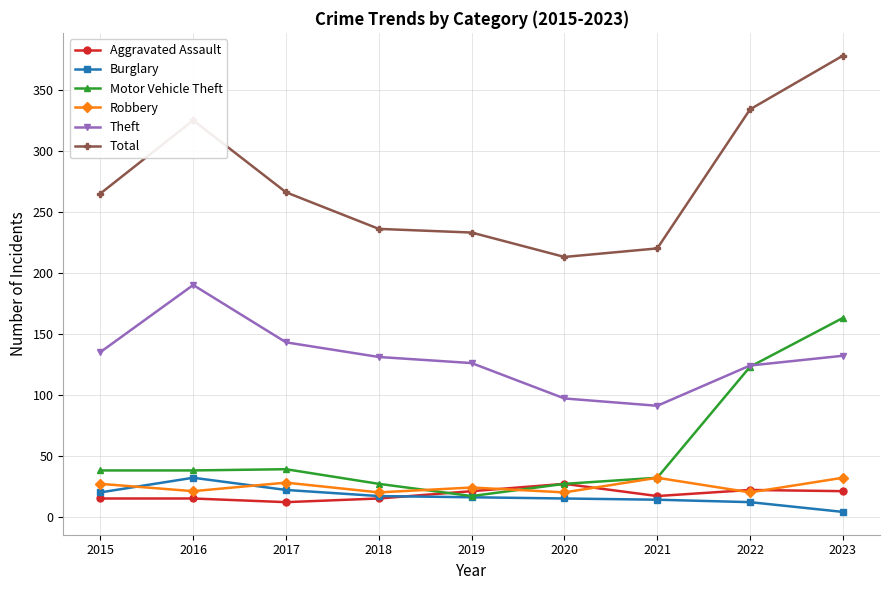

At which label does Motor Vehicle Theft reach its minimum?

2019